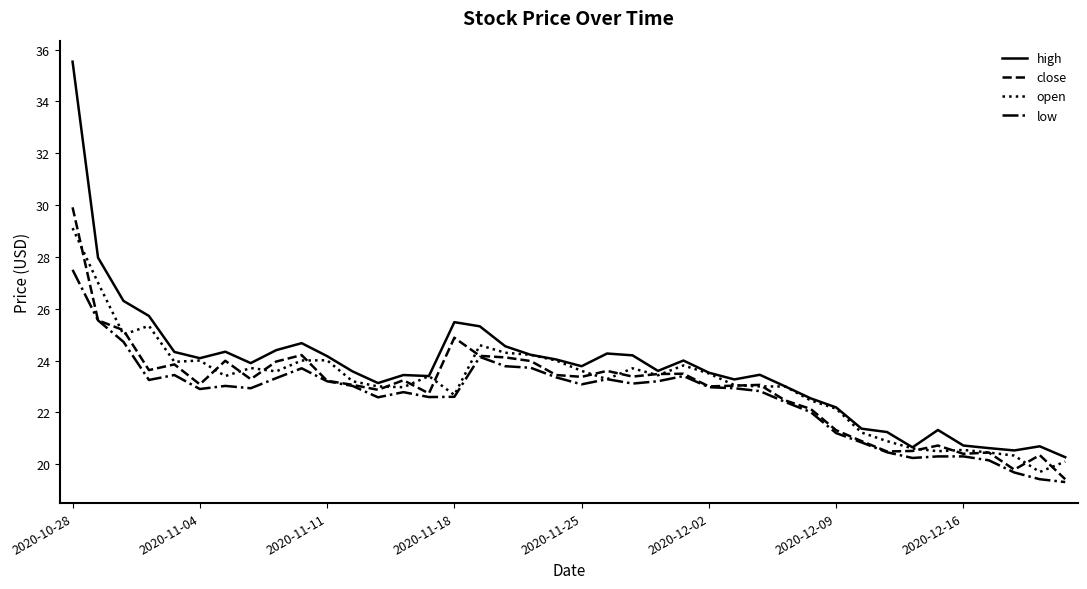

What is the highest value of the high series?

35.5